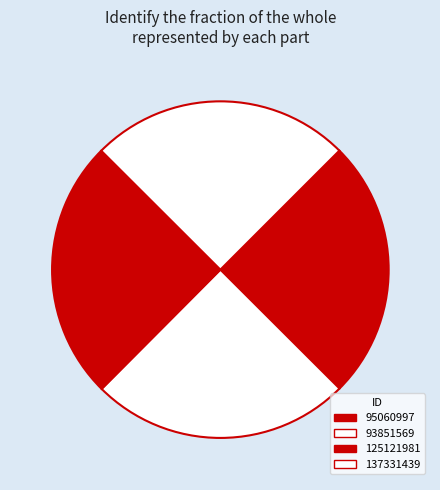

What portion of the pie excludes 137331439?

75.0%